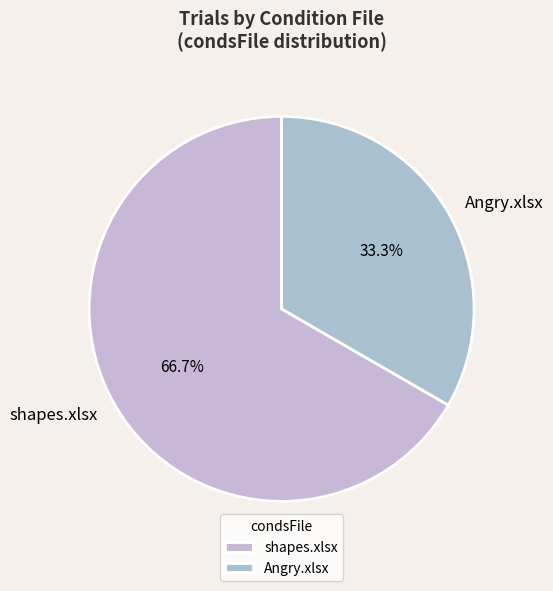

Which slice is the largest?

shapes.xlsx